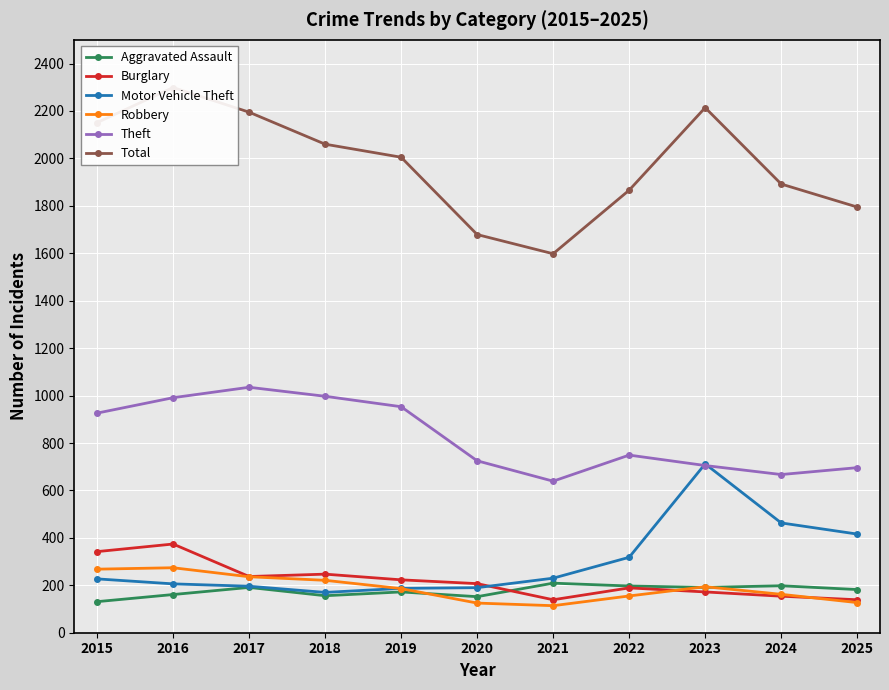

Is it true that Robbery equals 186 at 2019?

True